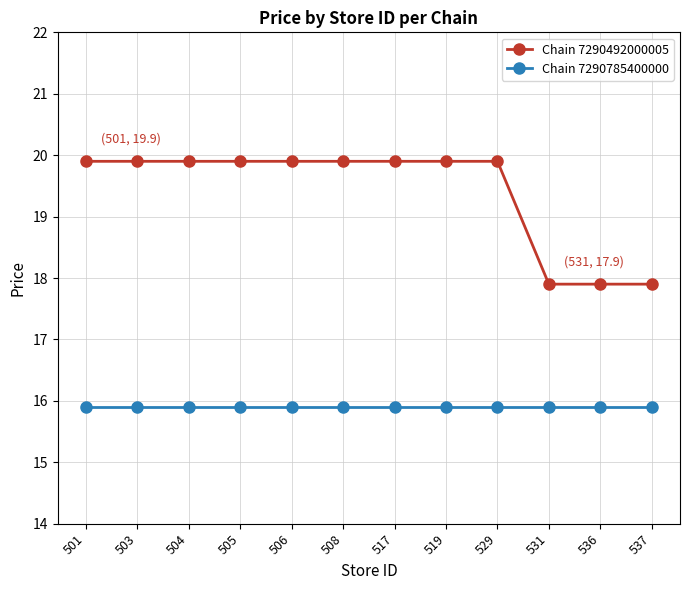

True or false: Chain 7290785400000 and Chain 7290492000005 cross at least once.

False